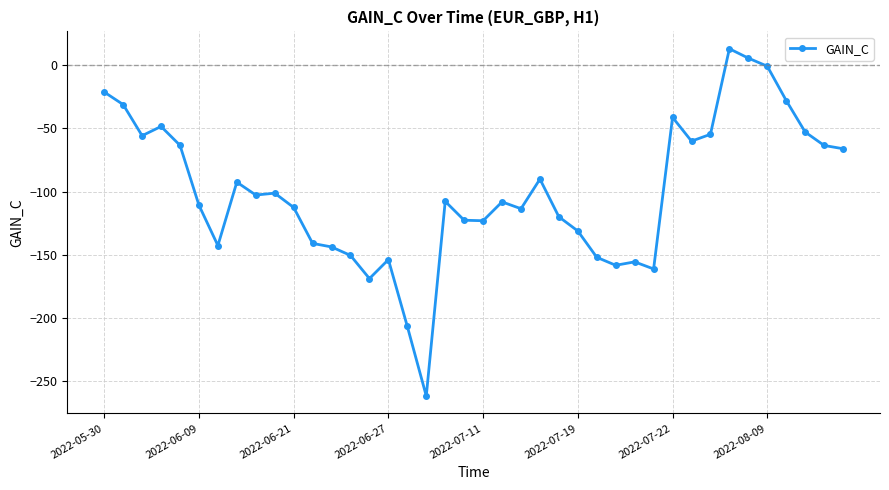

What is the maximum value shown in the chart?

12.8